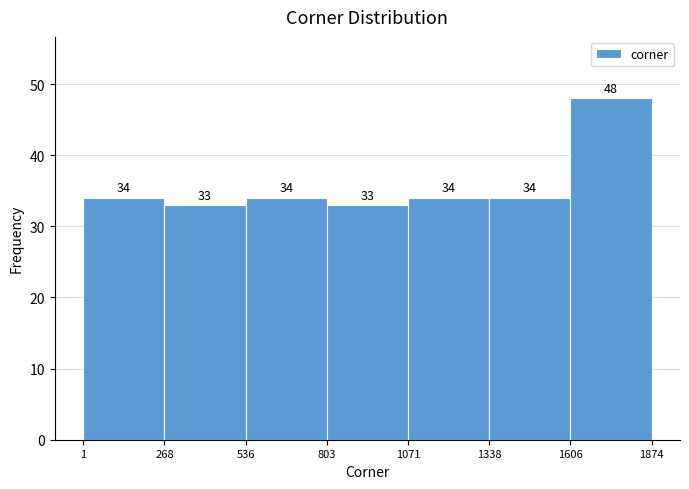

Reading left to right, transcribe this chart: for each bar, give the range it covers on the x-axis and its height.

1 to 268: 34
268 to 536: 33
536 to 803: 34
803 to 1071: 33
1071 to 1338: 34
1338 to 1606: 34
1606 to 1874: 48